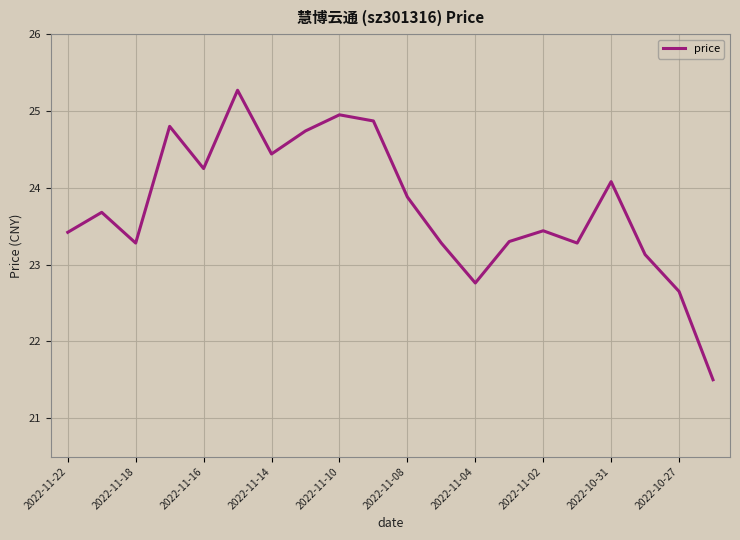

Is this an area chart (filled region under the line)?

No